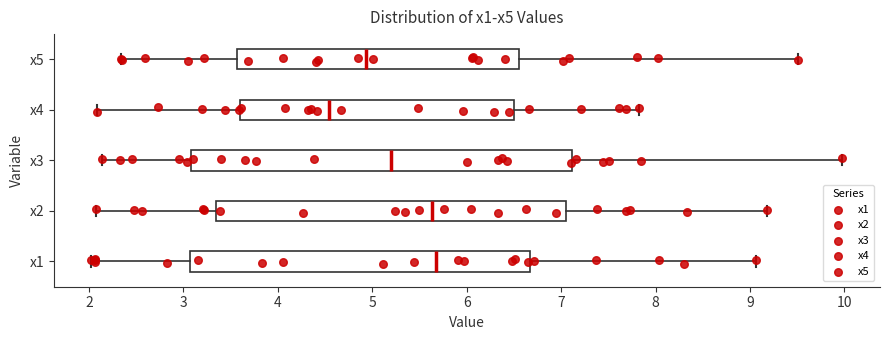

Which box has the furthest to the left median line?

x4